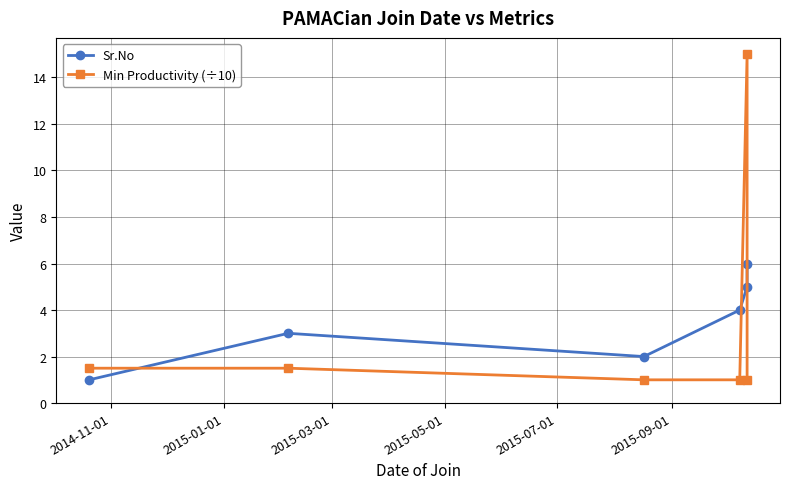

Rank the series at 2015-09-01 from lowest to highest value.

Min Productivity (÷10), Sr.No